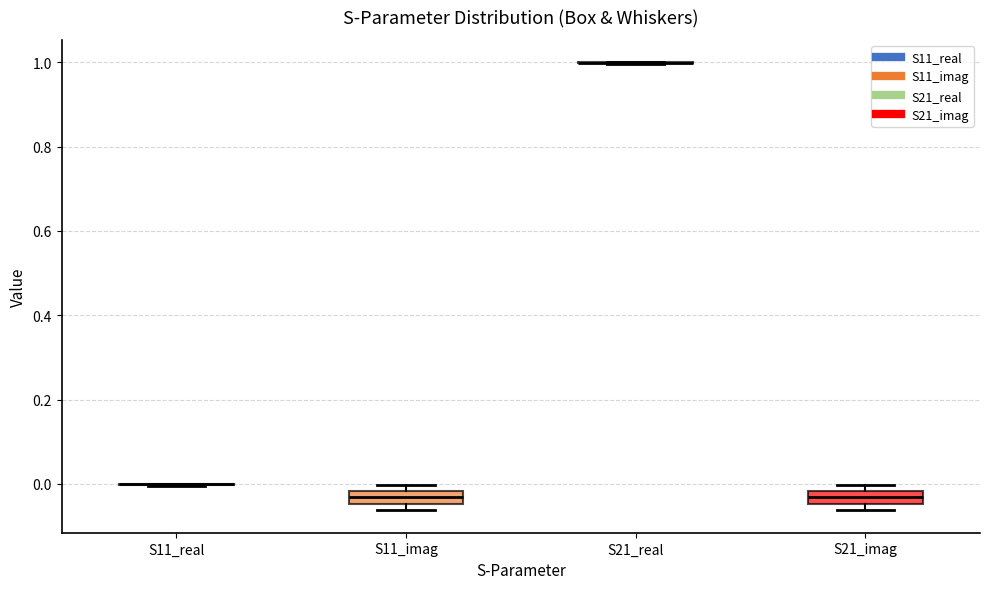

Where is the lower edge of the box for S21_imag on the y-axis? The values are not printed on the chart, so give them approximately, as read against the axis.

-0.04